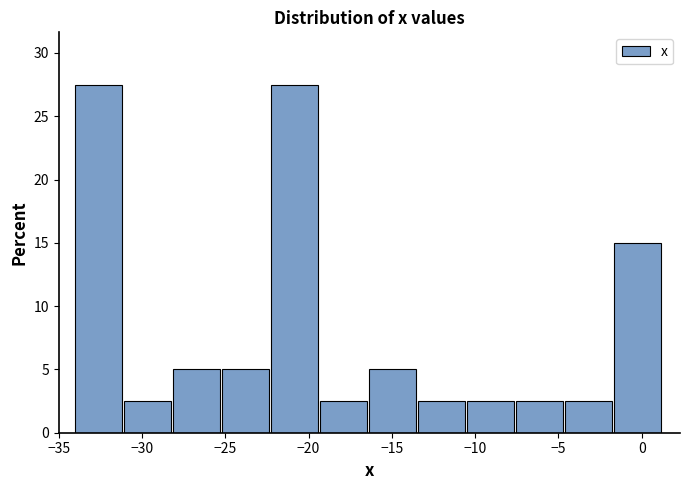

What is the height of the bar covering -28.0 to -25.0 on the x-axis? Neither the bar edges nor the heights are printed on the chart, so give them approximately, as read against the axes.

5.0